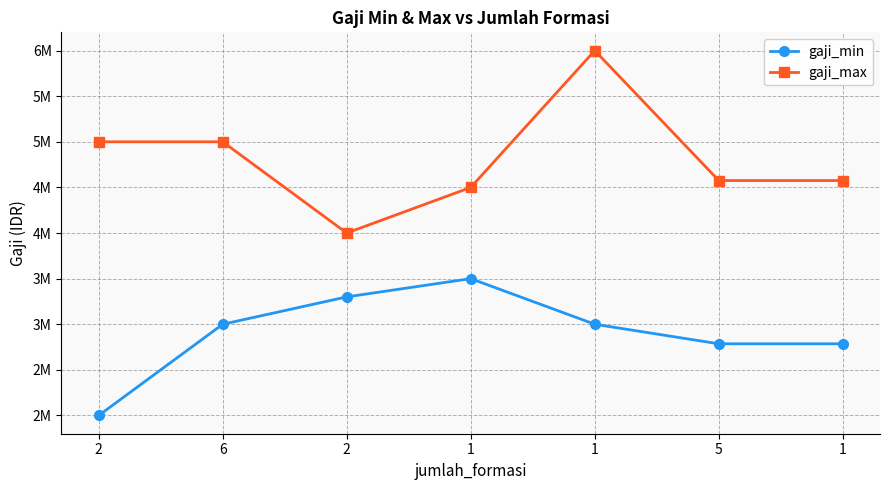

Read the gaji_min value at 1.

3000000